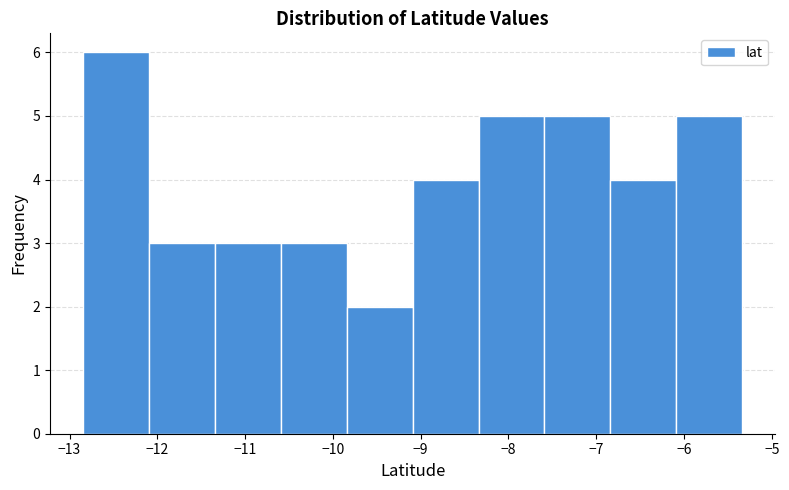

Reading left to right, list every bar in this chart as the range it spans on the x-axis followed by its height. Neither the bar edges nor the heights are printed on the chart, so give them approximately, as read against the axes.

-12.8 to -12.1: 6
-12.1 to -11.3: 3
-11.3 to -10.6: 3
-10.6 to -9.8: 3
-9.8 to -9.1: 2
-9.1 to -8.3: 4
-8.3 to -7.6: 5
-7.6 to -6.8: 5
-6.8 to -6.1: 4
-6.1 to -5.3: 5